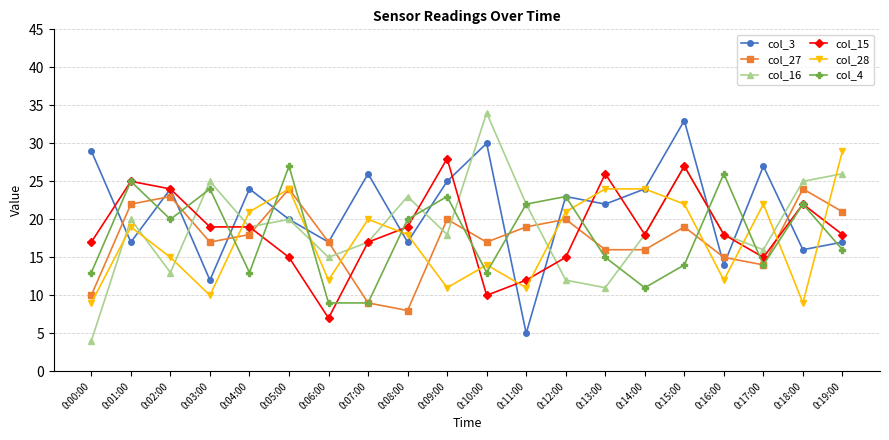

Read the col_15 value at 0:02:00.

24